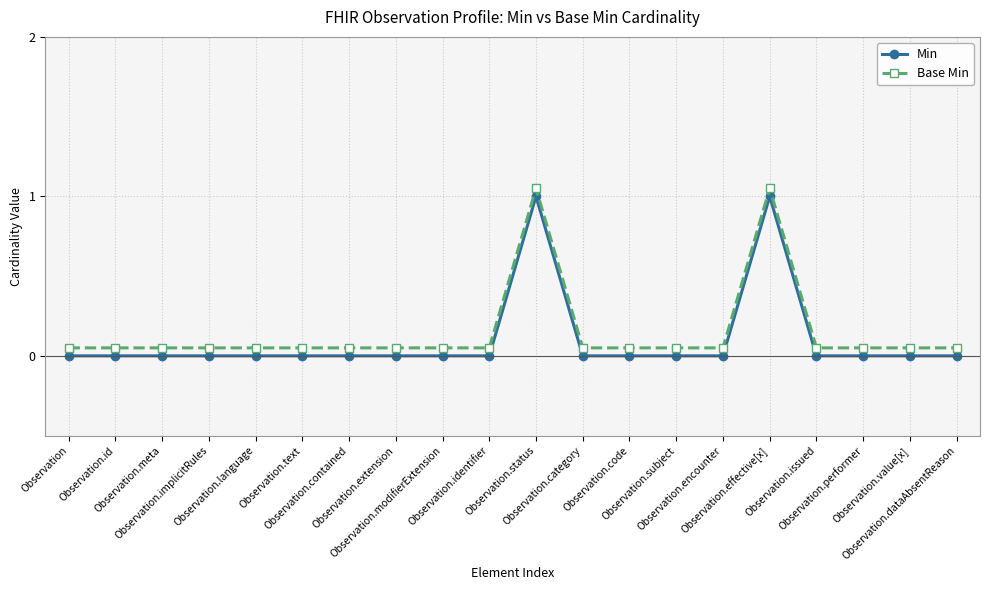

True or false: Min has more than 0 interior local peaks.

True